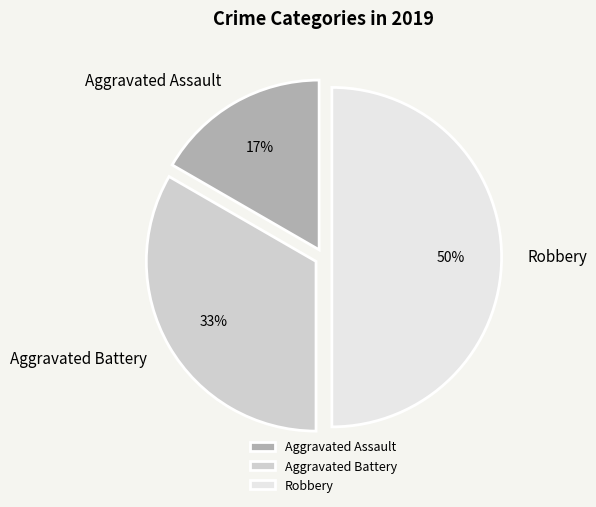

How many segments does this pie chart have?

3